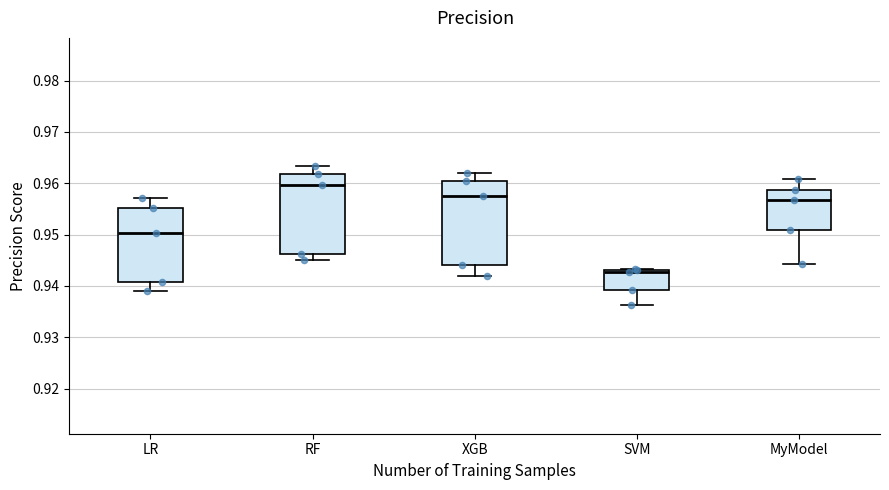

Where is the upper edge of the box for SVM on the y-axis? The values are not printed on the chart, so give them approximately, as read against the axis.

0.943